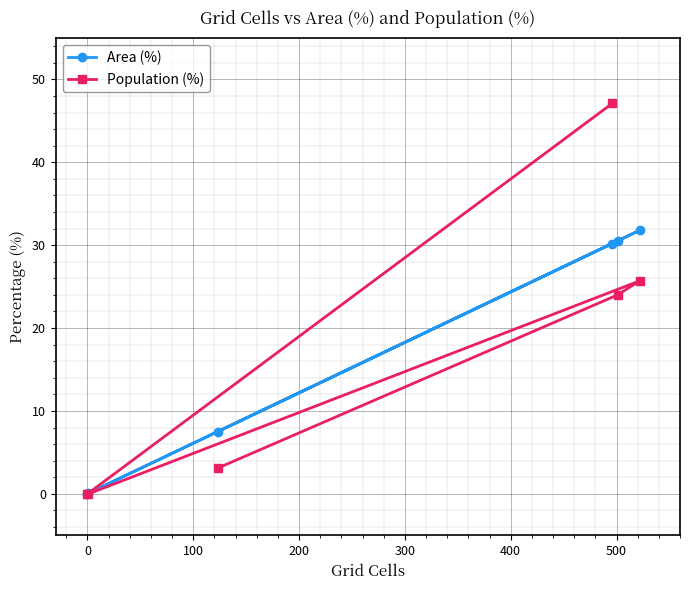

List the series in order of their peak value, highest first.

Population (%), Area (%)